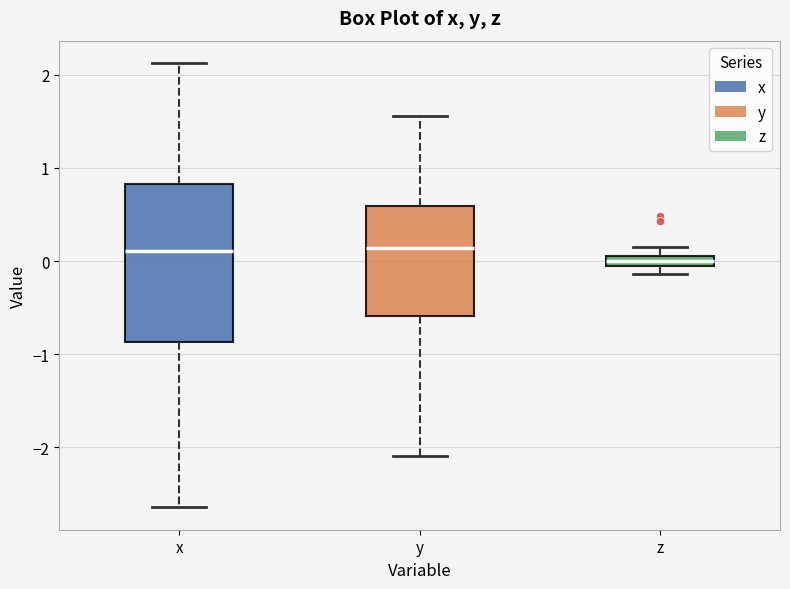

Which box is the tallest, from its lower edge to its upper edge?

x